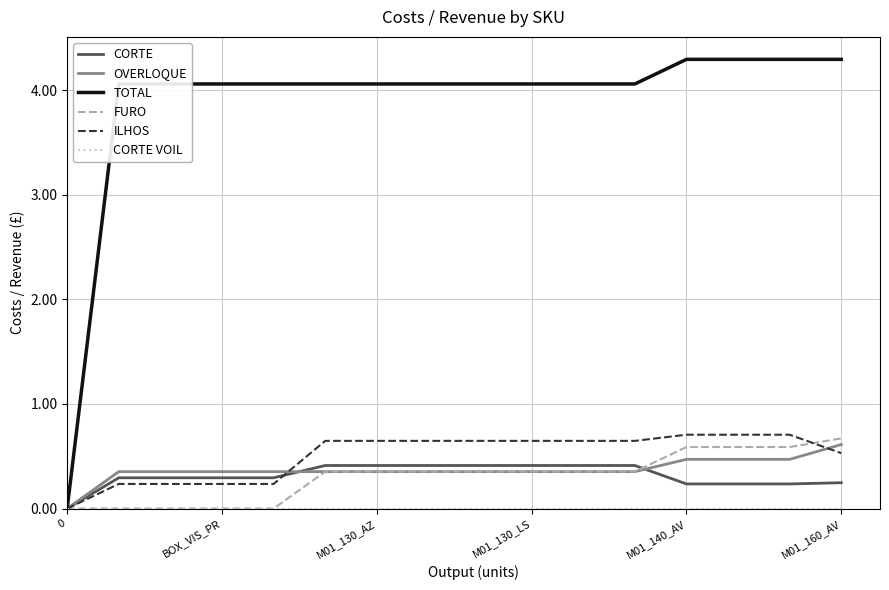

How many values in TOTAL are above zero?

15